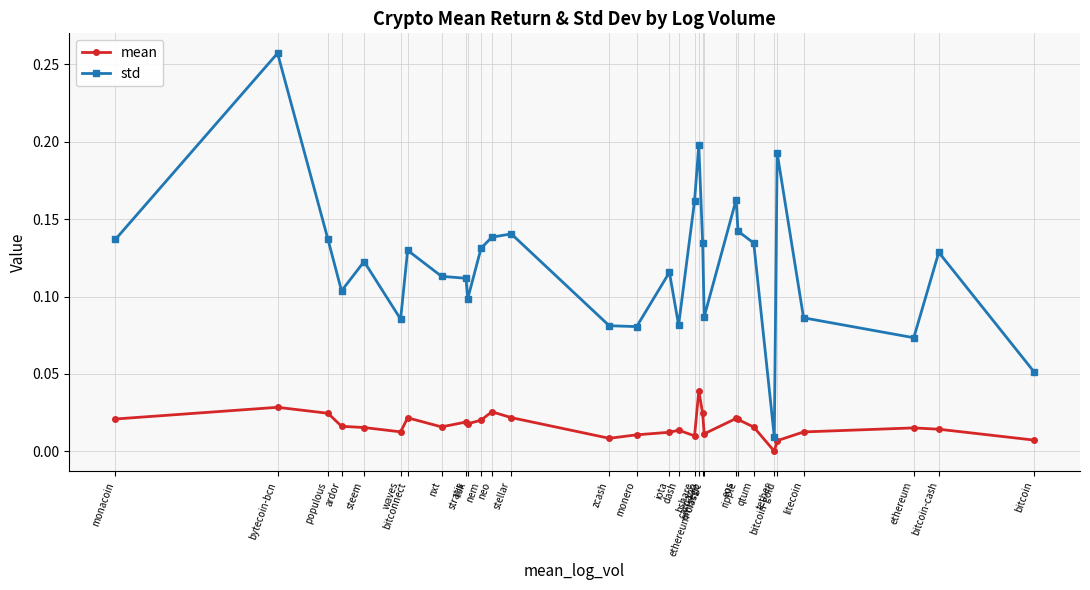

Where is the first local minimum for std?

ardor